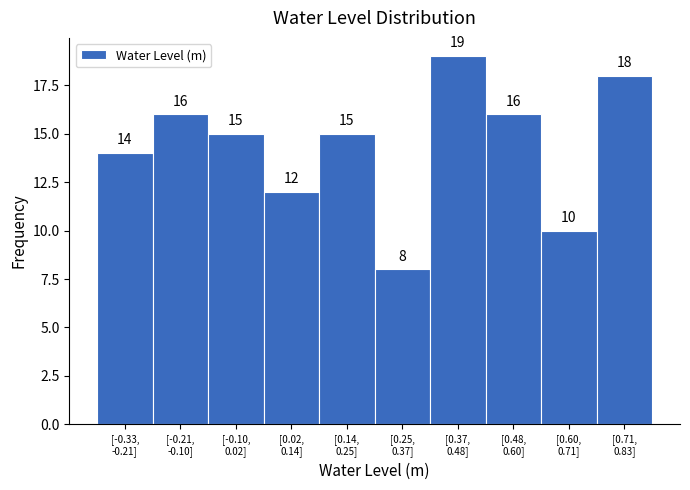

Reading left to right, extract all data points from this chart.

14	16	15	12	15	8	19	16	10	18